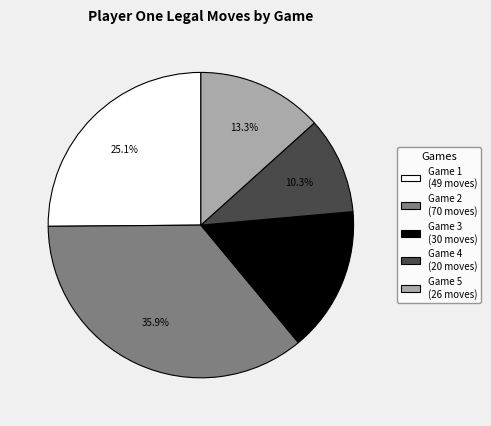

What is the smallest slice in the pie chart?

Game 4 (20 moves)